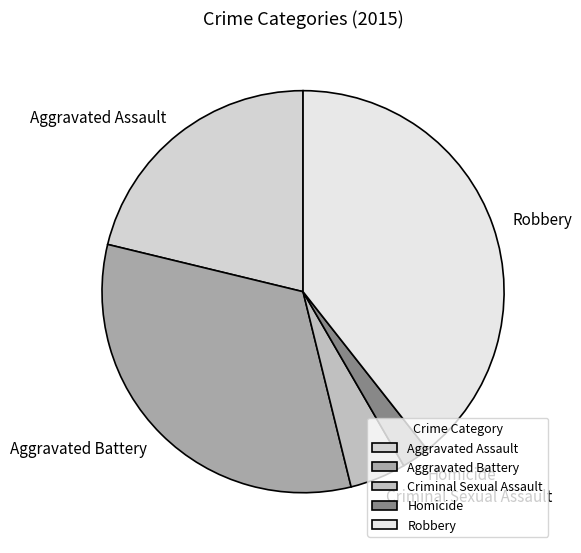

Which category has the biggest portion of the pie?

Robbery